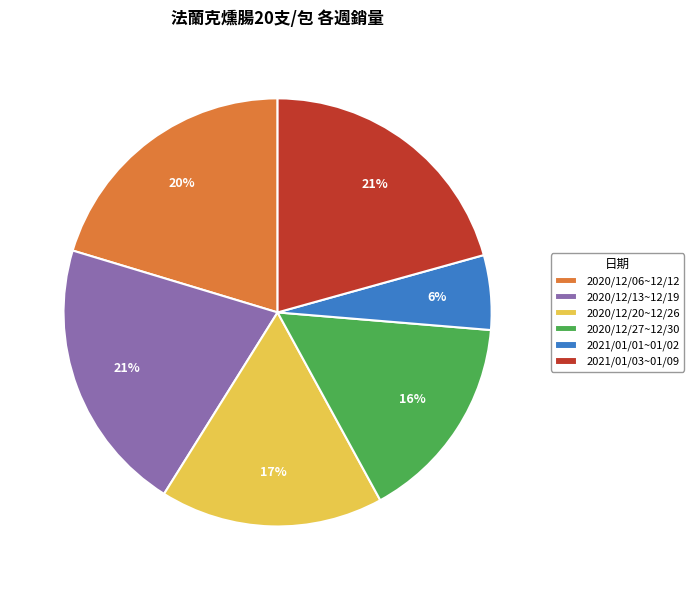

True or false: 2020/12/27~12/30 accounts for 16% of the total.

True